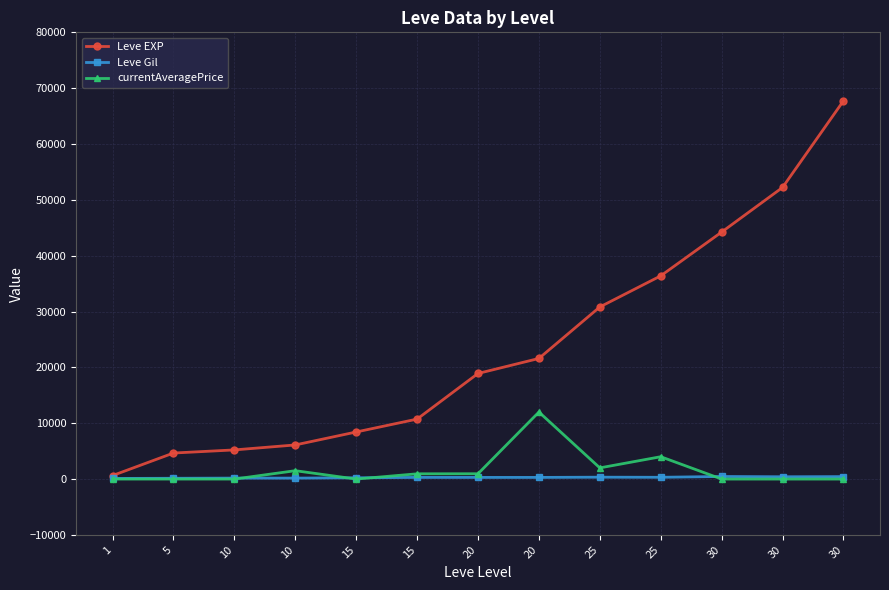

How many data points in Leve Gil are less than 295?

5